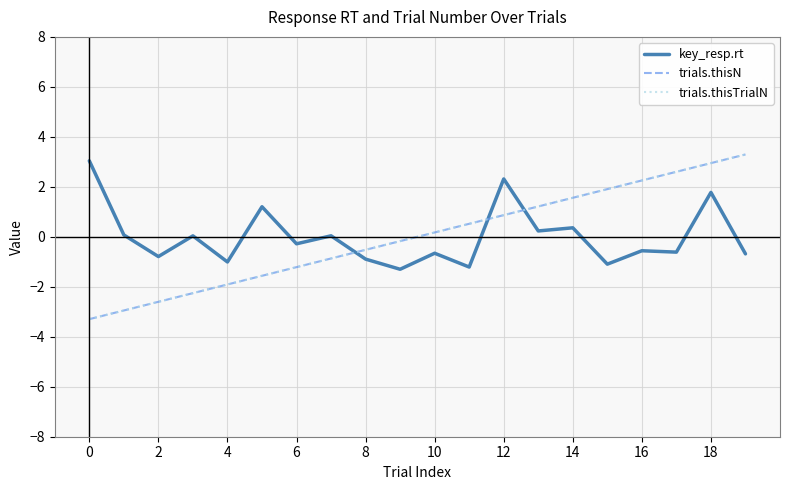

Does the chart display data point markers on the line(s)?

No